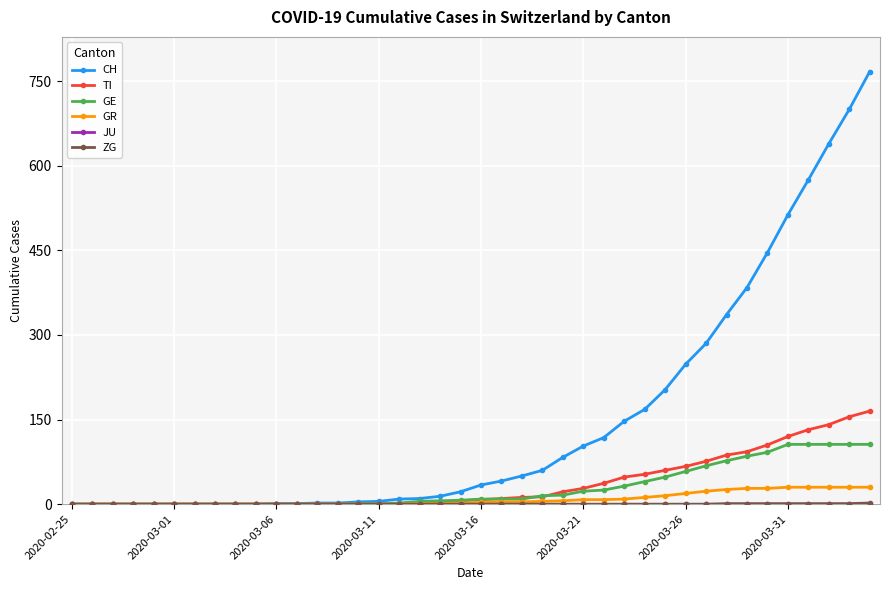

Which series has the largest range (max minus min)?

CH